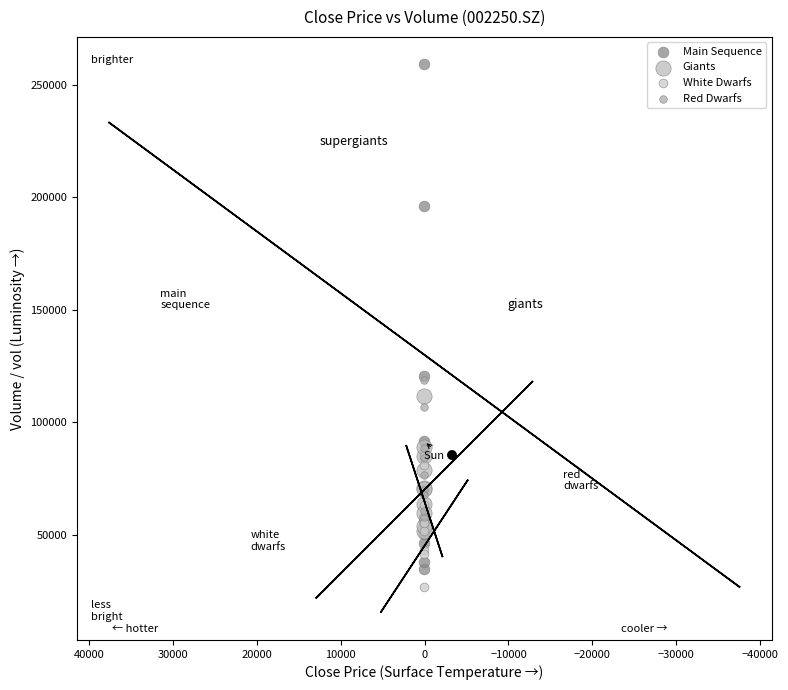

Which series reaches the maximum Y coordinate?

Main Sequence